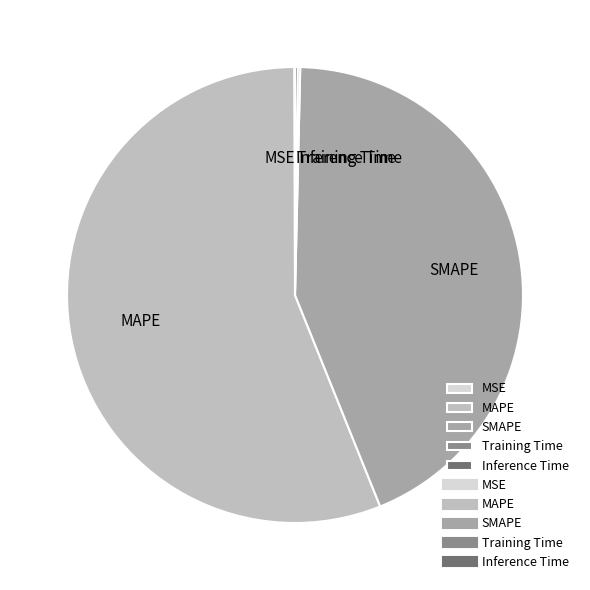

Is it true that MAPE is 48% of the pie?

False